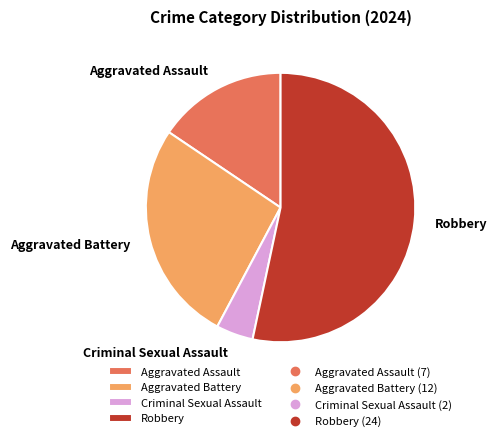

Does Criminal Sexual Assault represent more than half of the total?

No